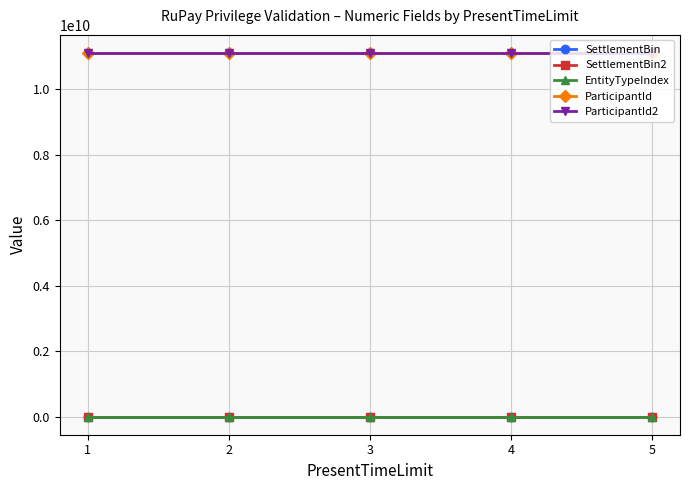

Which series has the widest spread of values?

SettlementBin